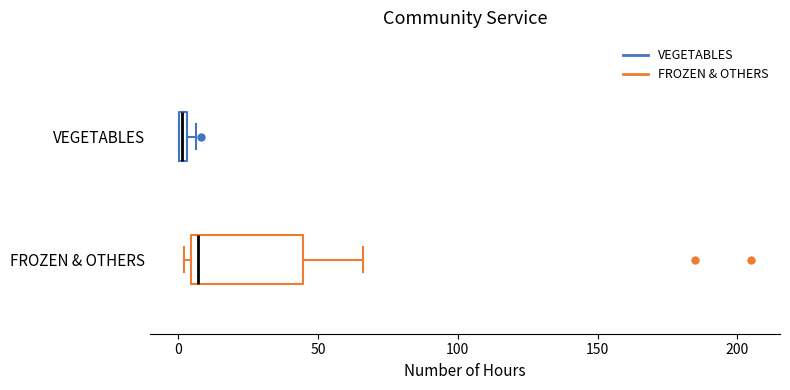

Where is the right edge of the box for VEGETABLES on the x-axis? The values are not printed on the chart, so give them approximately, as read against the axis.

5